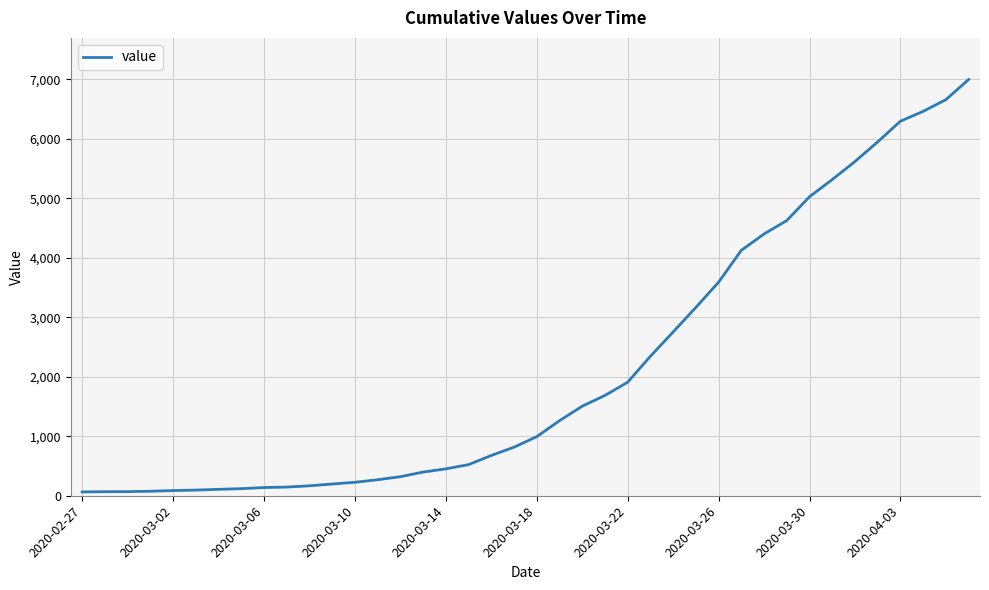

What is the greatest value displayed?

6995